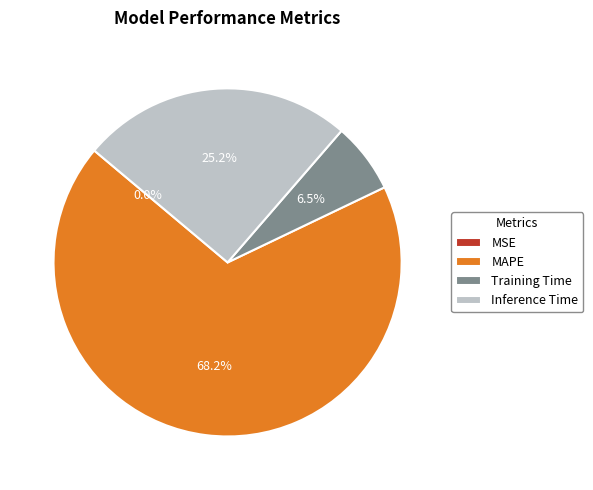

Between Inference Time and Training Time, which is larger?

Inference Time